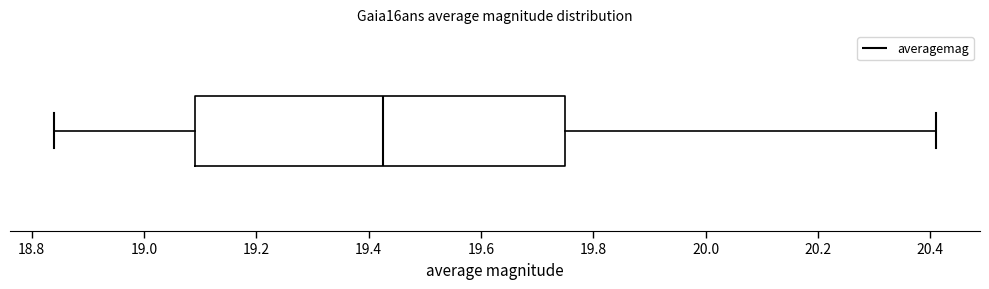

Transcribe this box plot: give where the median line is, the range the box spans, and where the two whiskers end, as read against the x-axis. The values are not printed on the chart, so give them approximately, as read against the axis.

median 19.42, box 19.10 to 19.76, whiskers 18.84 to 20.42